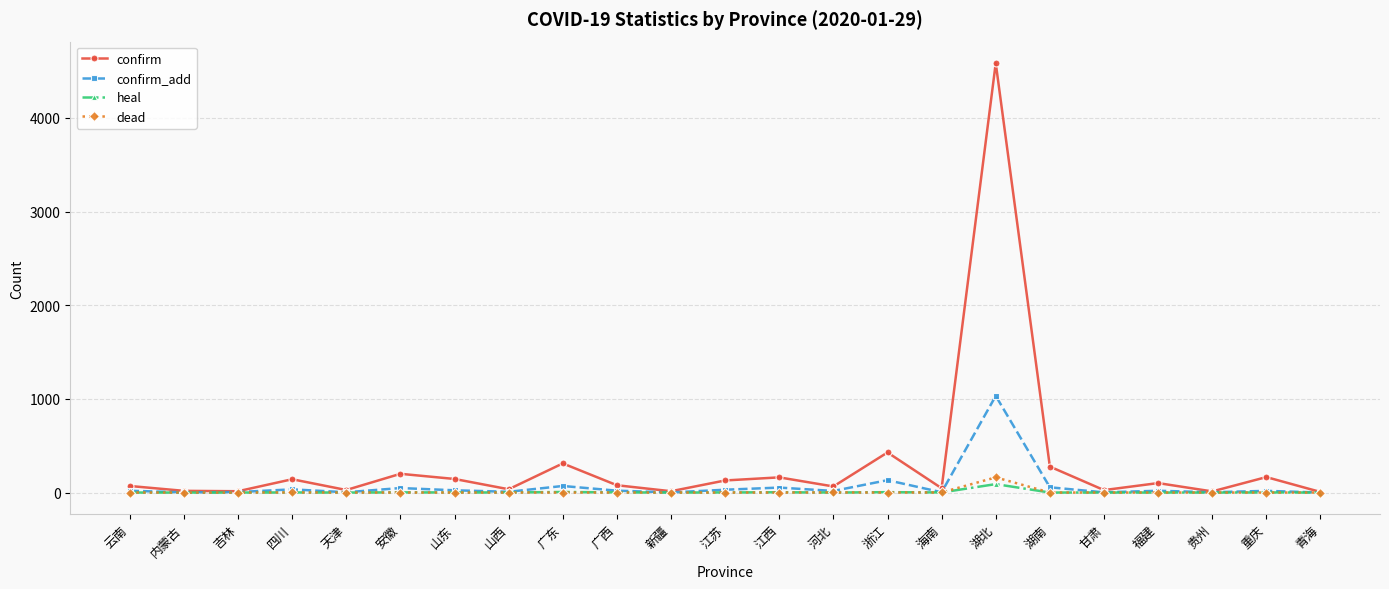

What is the minimum value for confirm?

6